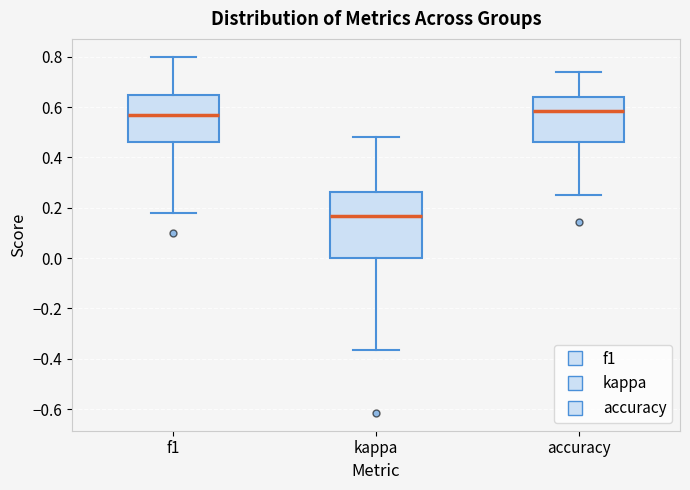

Where does the median line of the box for accuracy sit on the y-axis? The values are not printed on the chart, so give them approximately, as read against the axis.

0.58